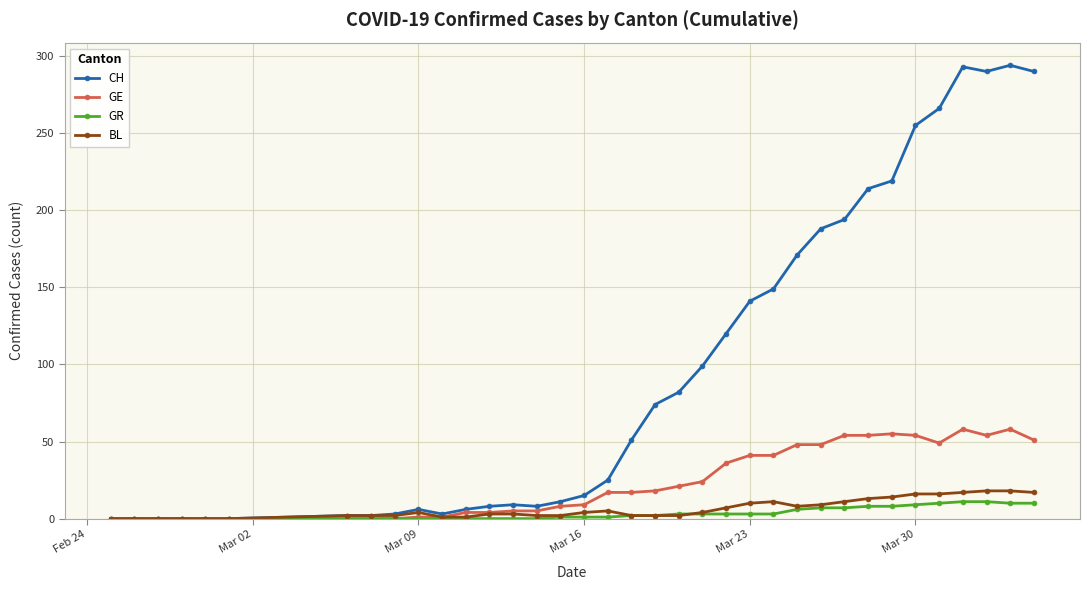

True or false: CH has more than 0 interior local peaks.

True